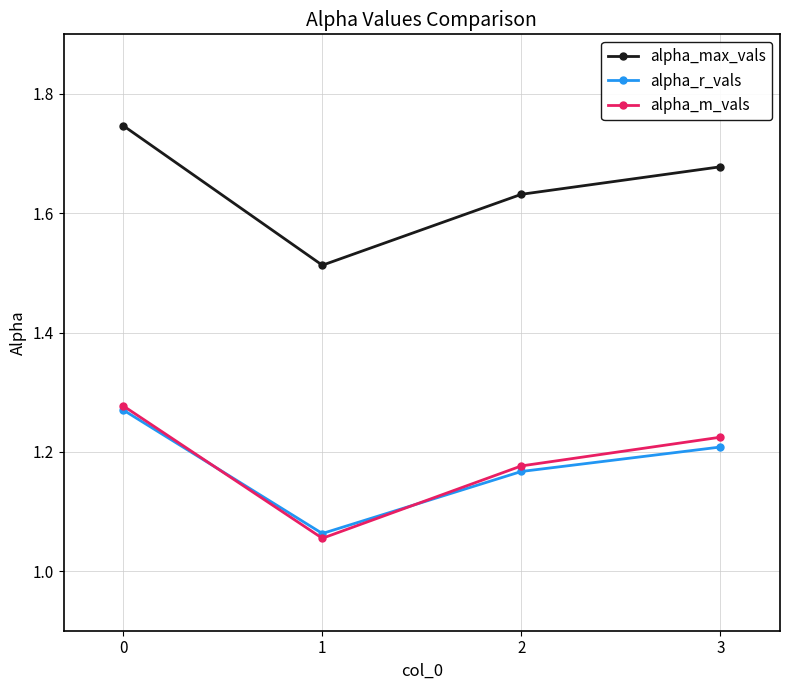

True or false: alpha_r_vals and alpha_max_vals cross at least once.

False